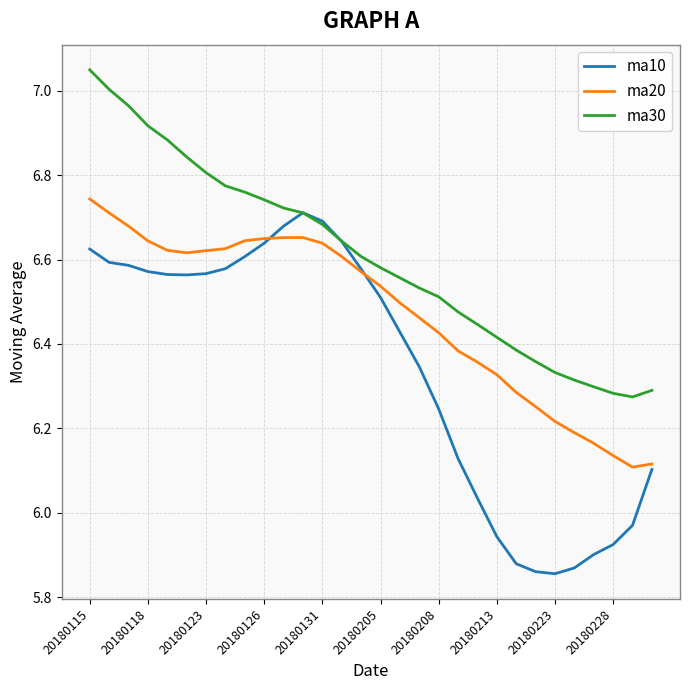

Which series has the largest total across all categories?

ma30